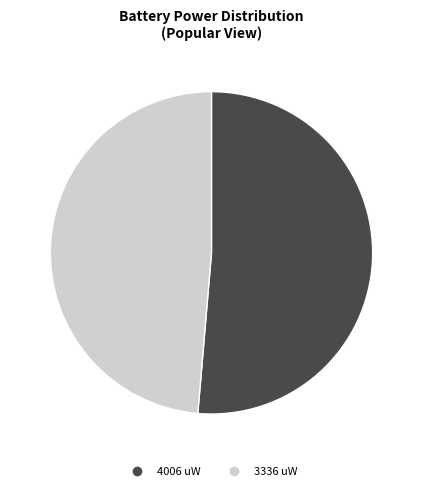

How many segments does this pie chart have?

2